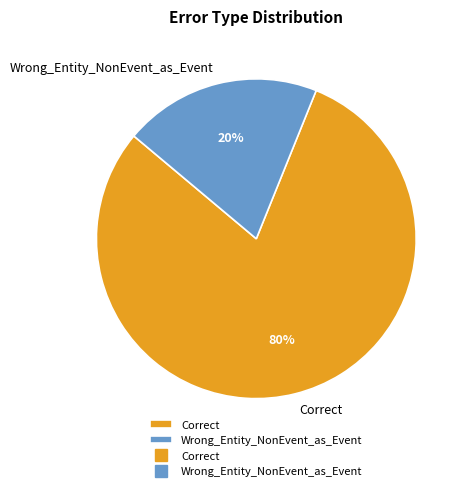

Is the sum of Wrong_Entity_NonEvent_as_Event and Correct greater than half?

Yes